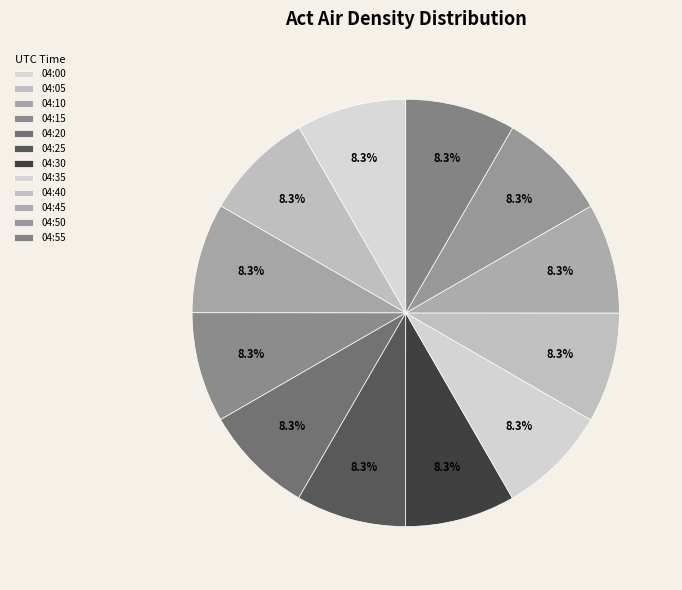

What percentage do 04:35 and 04:30 together represent?

16.7%